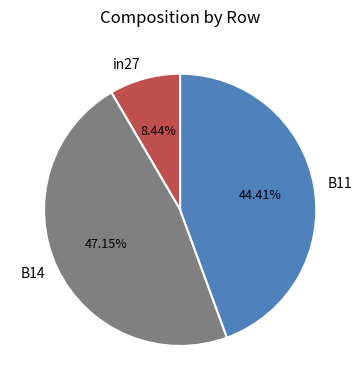

True or false: in27 accounts for 1% of the total.

False